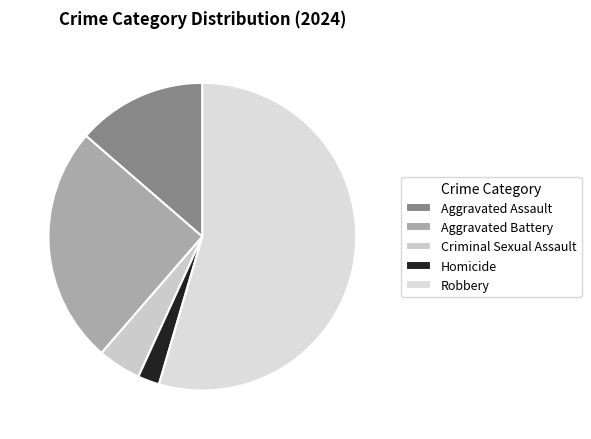

Which category has the biggest portion of the pie?

Robbery